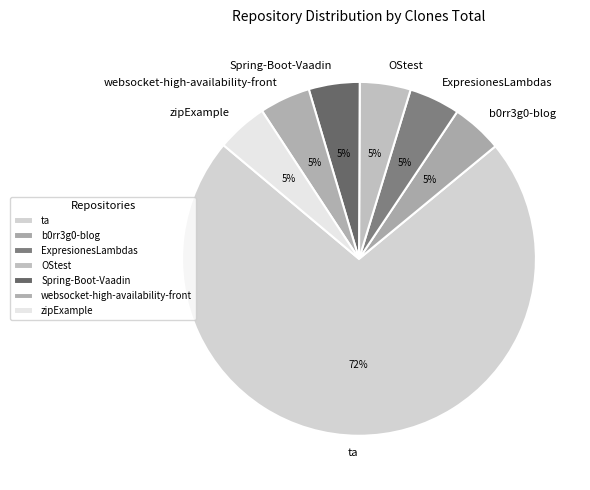

Which slice is the largest?

ta